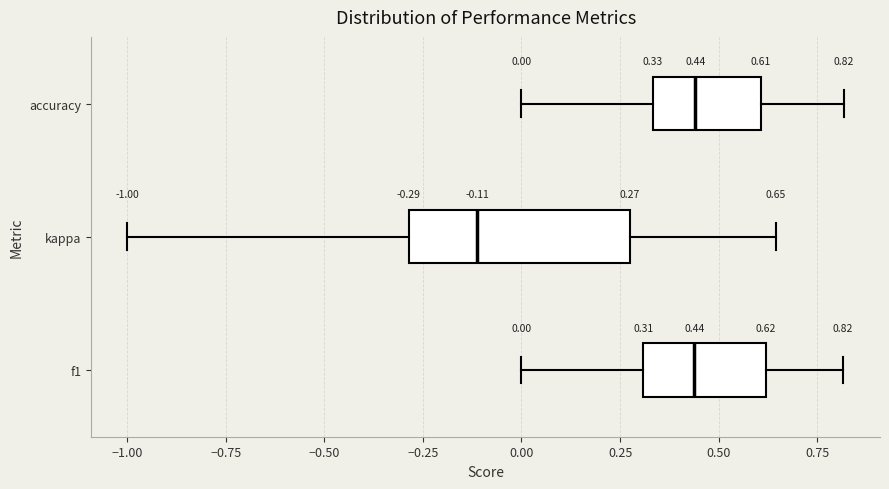

Comparing the boxes themselves (not the whiskers), which one is the widest?

kappa